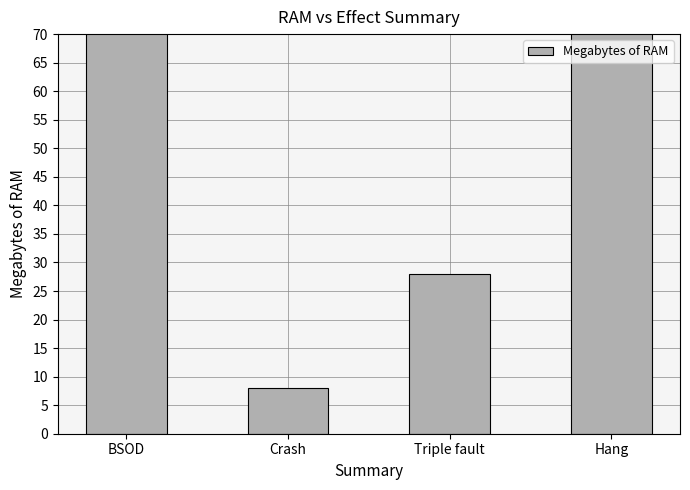

Is it true that the value at Crash is 2?

False